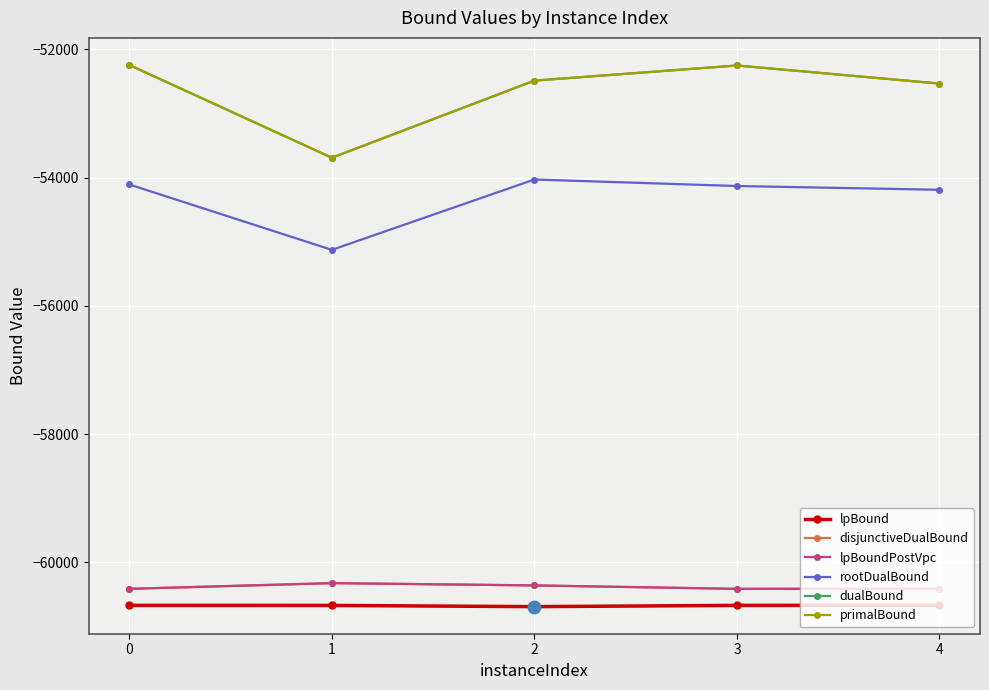

Does the chart have visible grid lines?

Yes